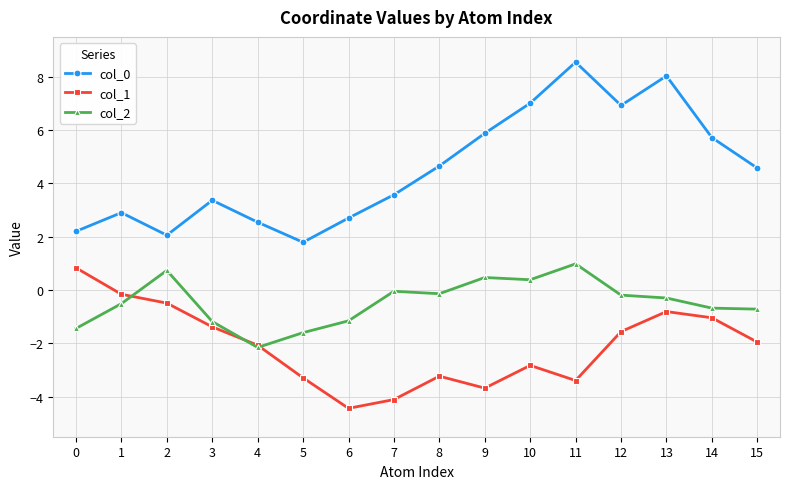

Between 2 and 4, which series saw the biggest shift?

col_2